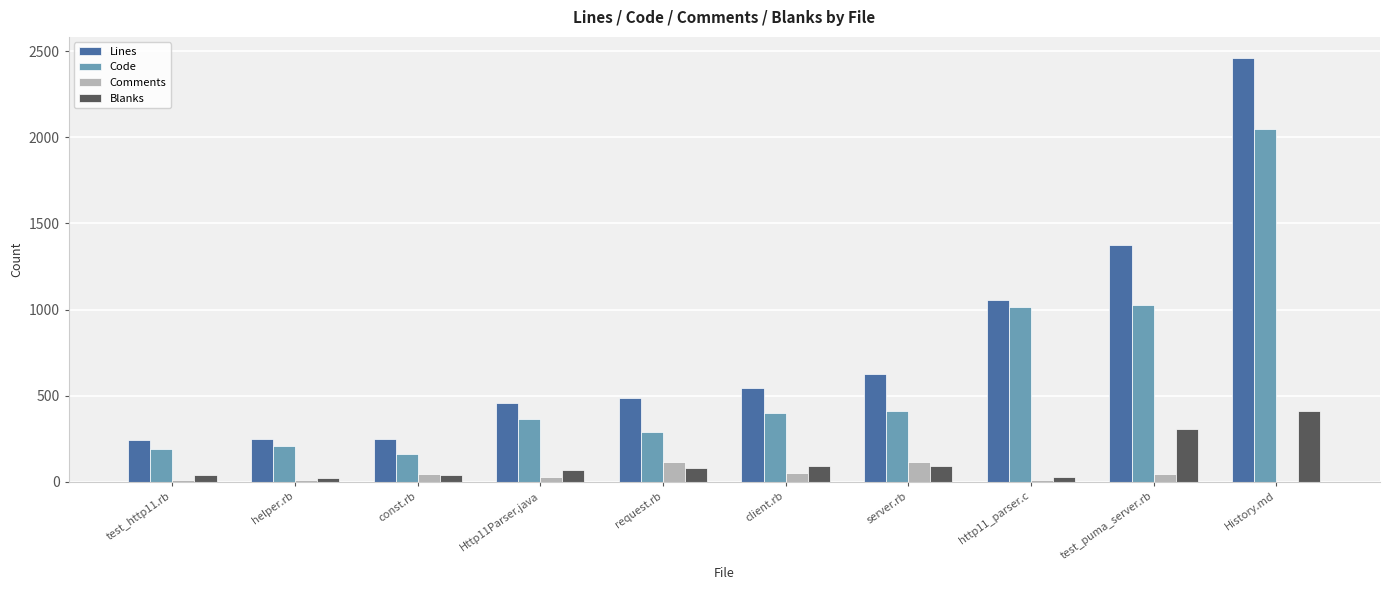

At which category is the sum across all series the highest?

History.md